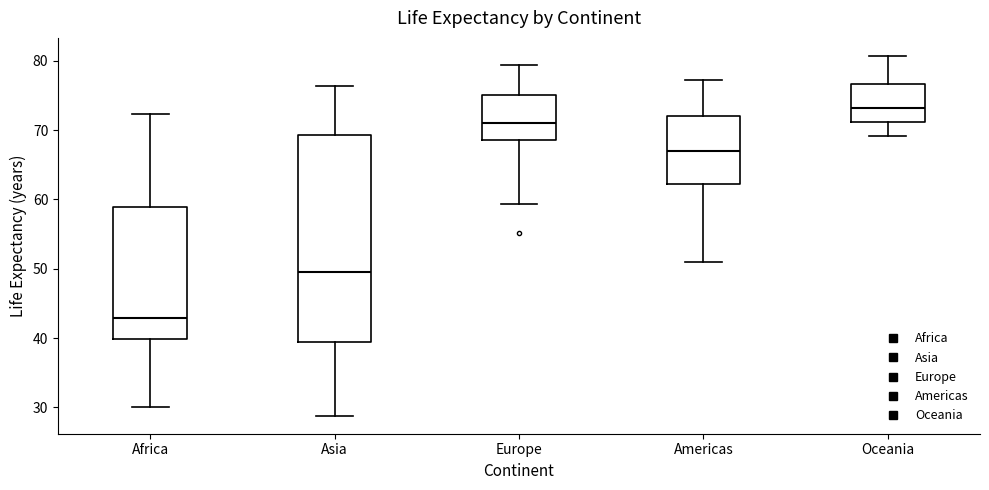

Which box is the tallest, from its lower edge to its upper edge?

Asia